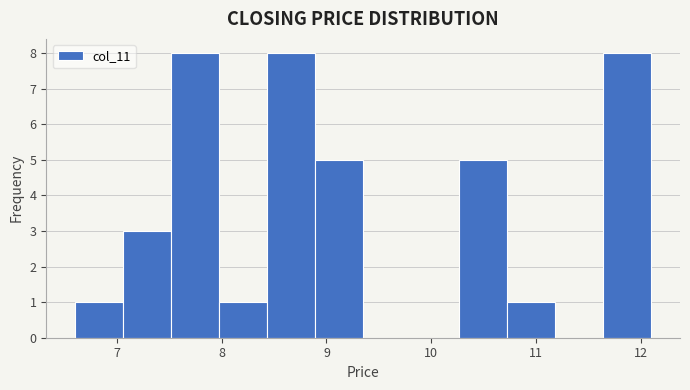

What is the height of the bar covering 8.4 to 8.9 on the x-axis? Neither the bar edges nor the heights are printed on the chart, so give them approximately, as read against the axes.

8